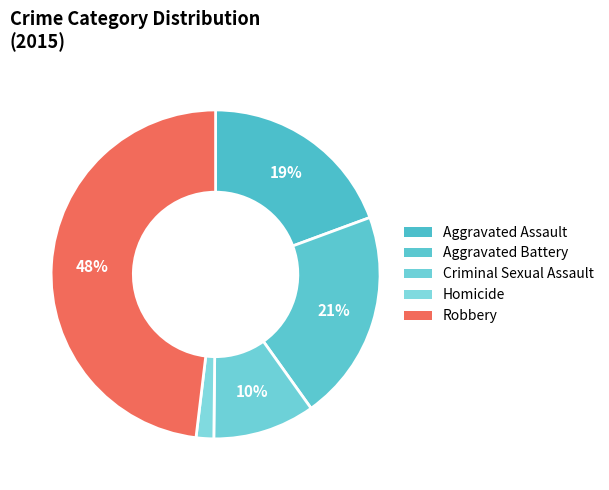

How many slices are in this pie chart?

5